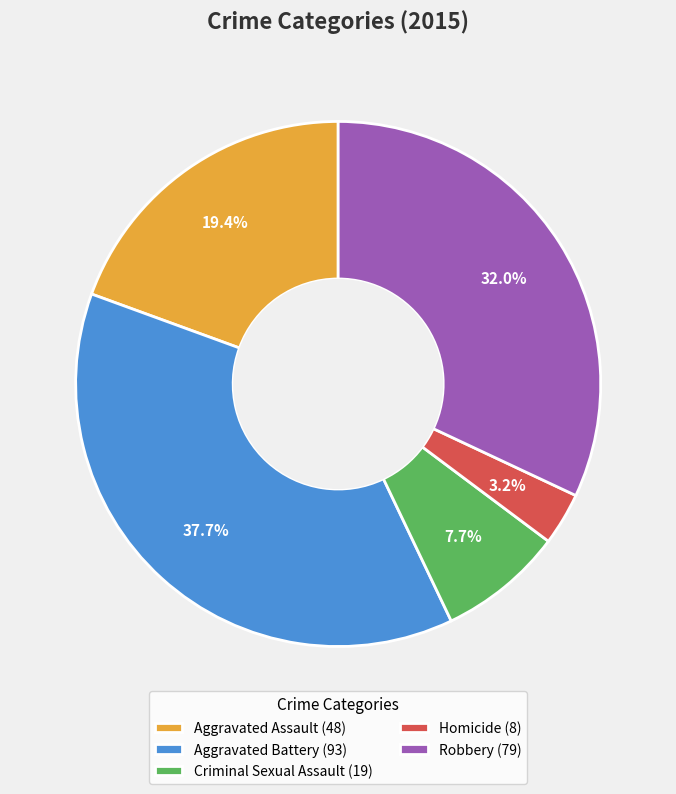

To the nearest percent, what is the difference between the Aggravated Assault and Homicide slice percentages?

16%